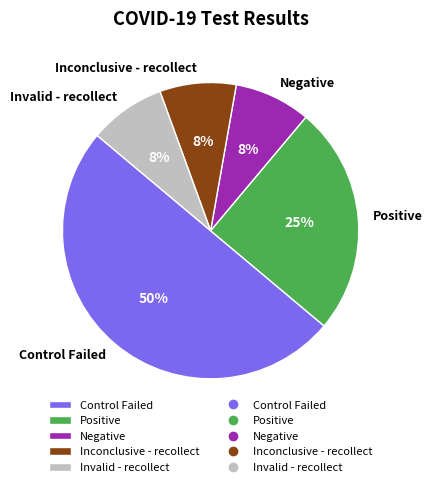

Do Negative and Positive together represent more than half of the pie?

No